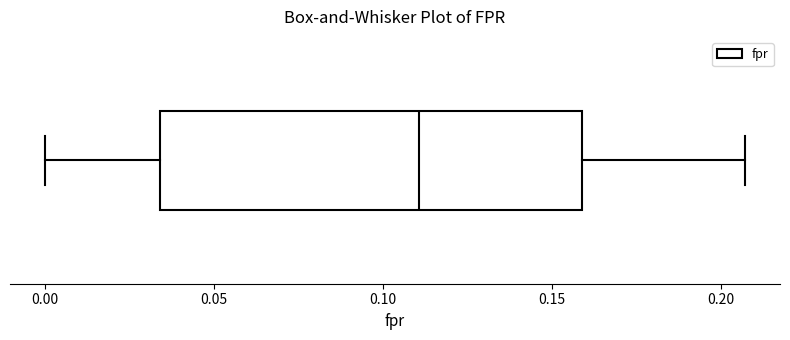

Where does the median line of the box sit on the x-axis? The values are not printed on the chart, so give them approximately, as read against the axis.

0.110